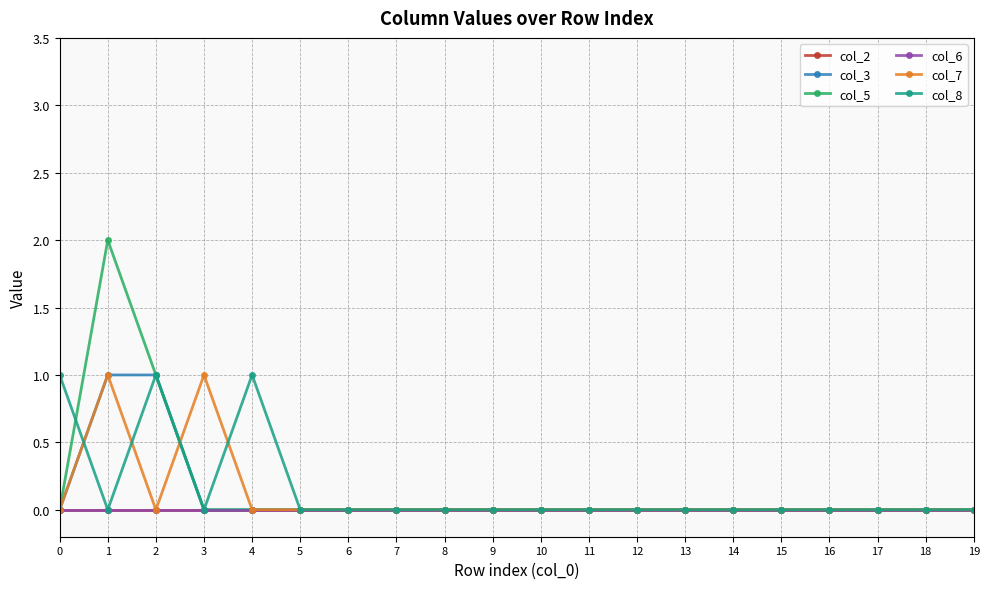

How many lines are shown in the chart?

6